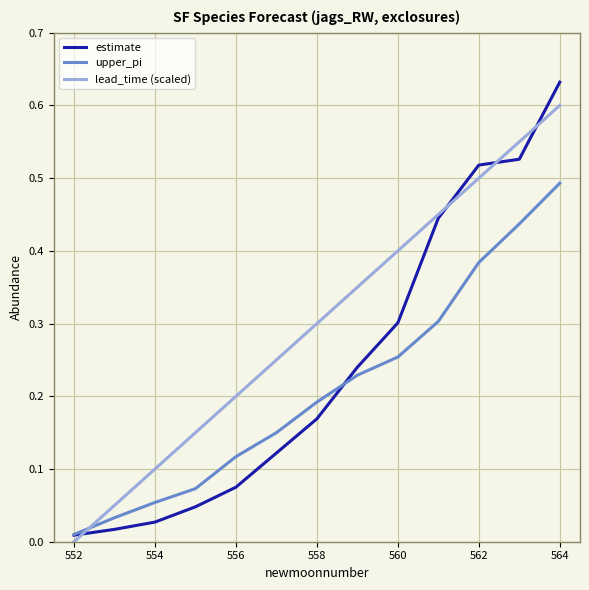

How many lines are shown in the chart?

3